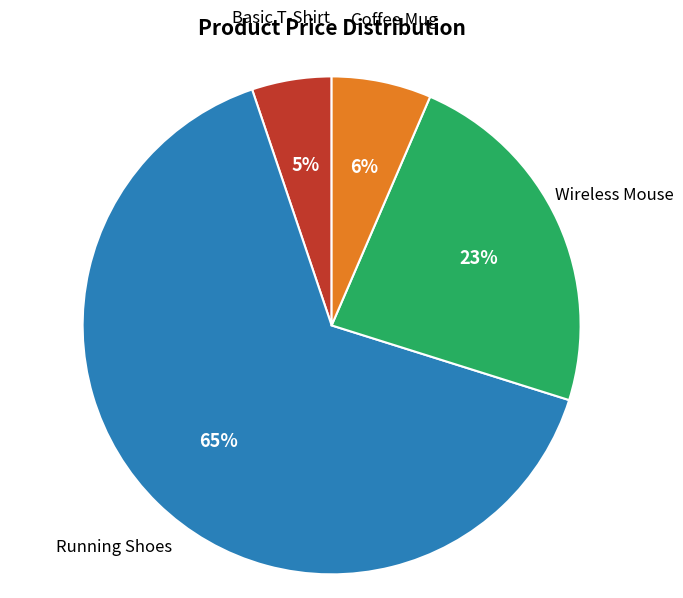

To the nearest percent, what is the average slice percentage?

25%